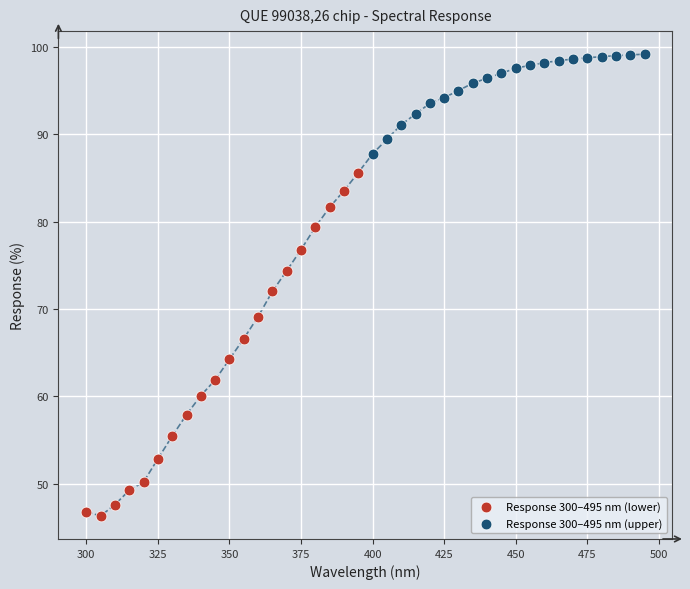

Which series contains the highest Y value?

Response 300–495 nm (upper)